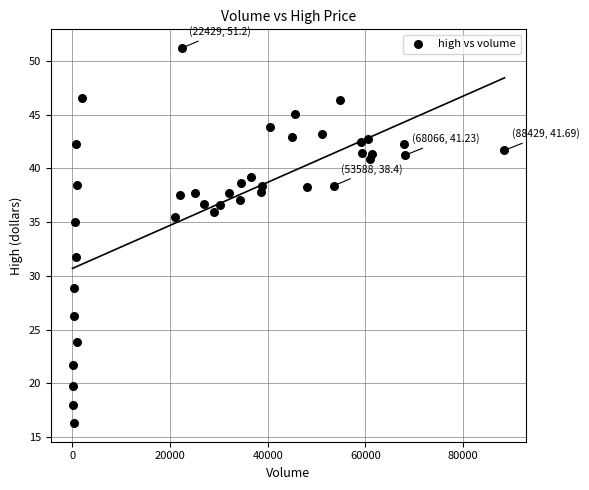

What Y value in the scatter plot is closest to 33?

31.8